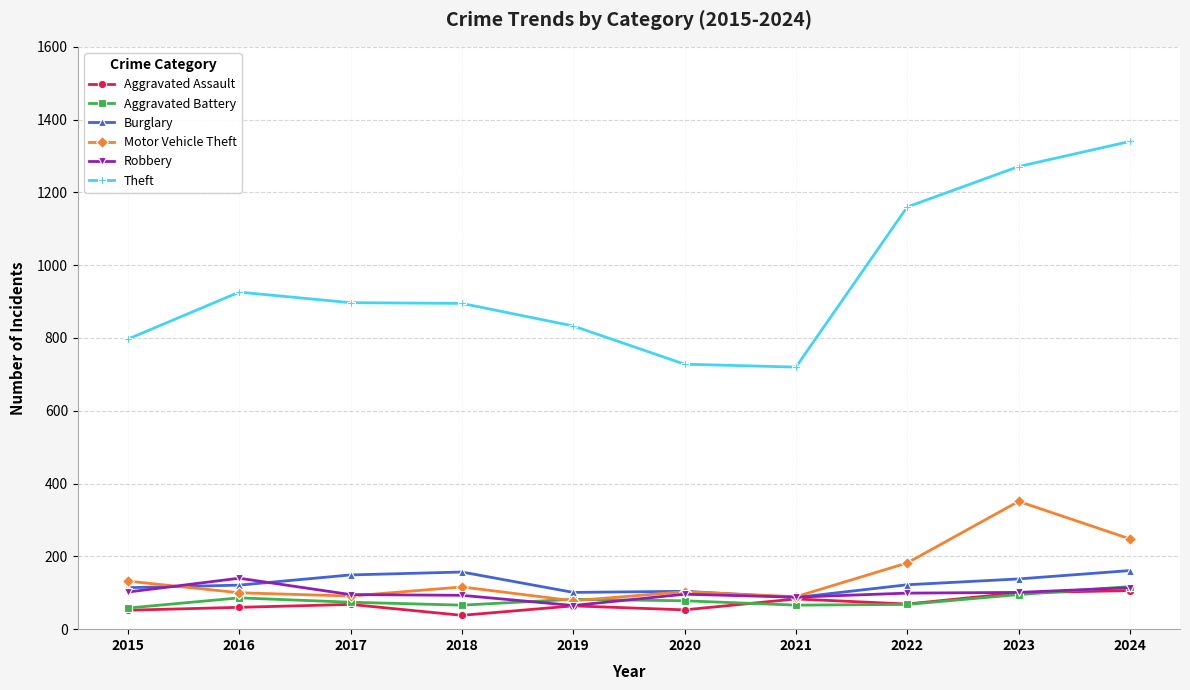

What is the lowest value of the Motor Vehicle Theft series?

78